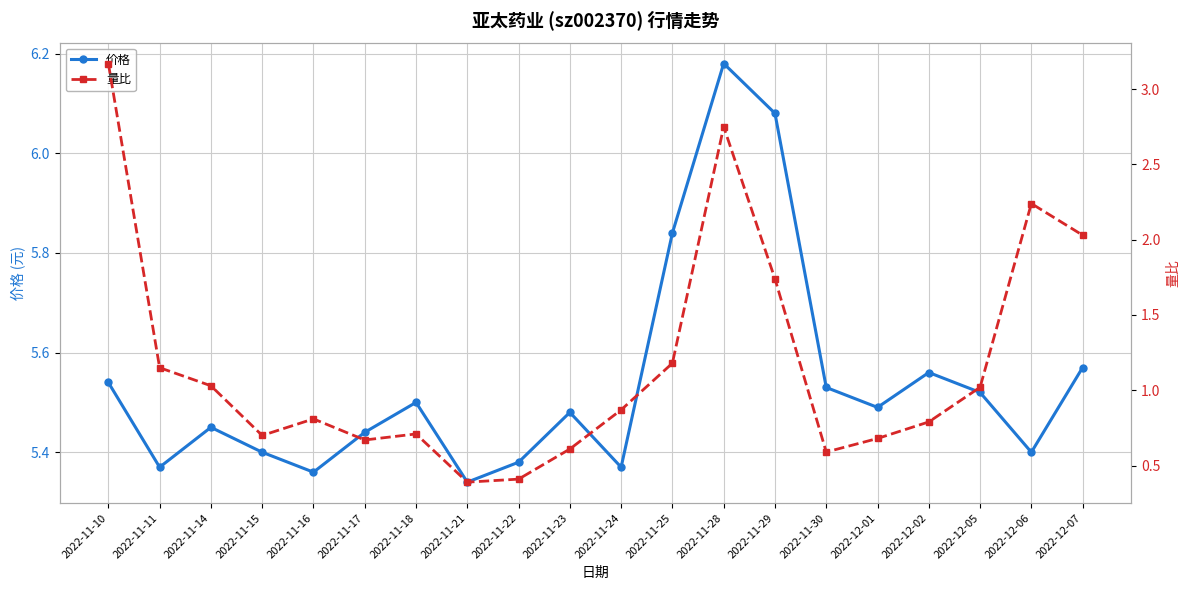

Which category has the lowest value in the 价格 series?

2022-11-21